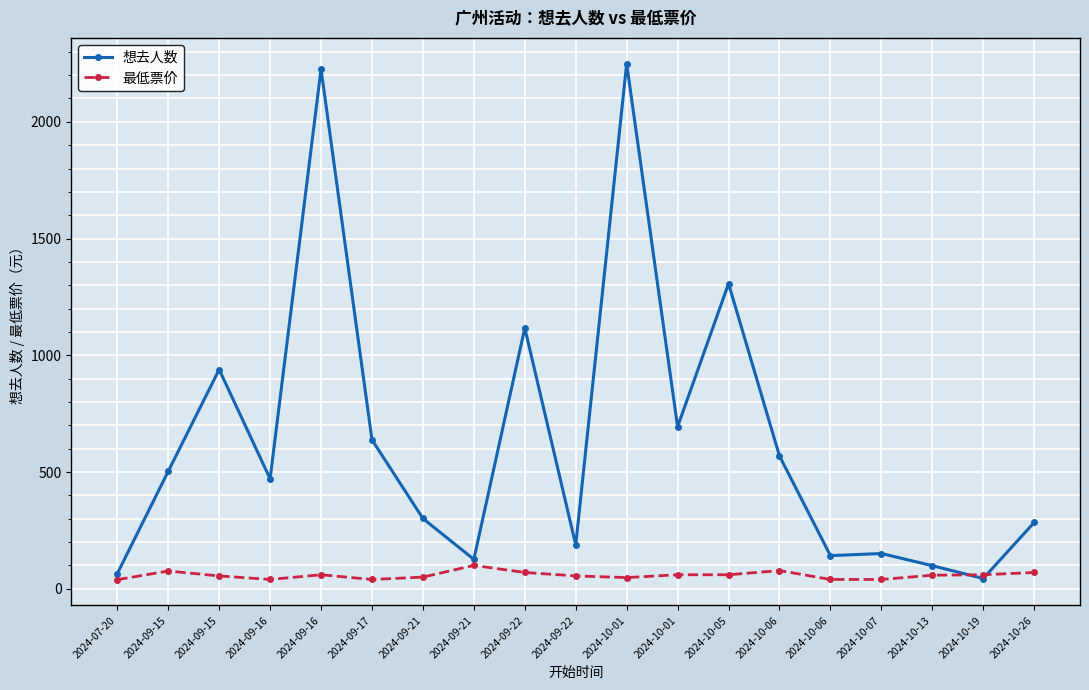

What are all the series names shown in the legend?

想去人数, 最低票价